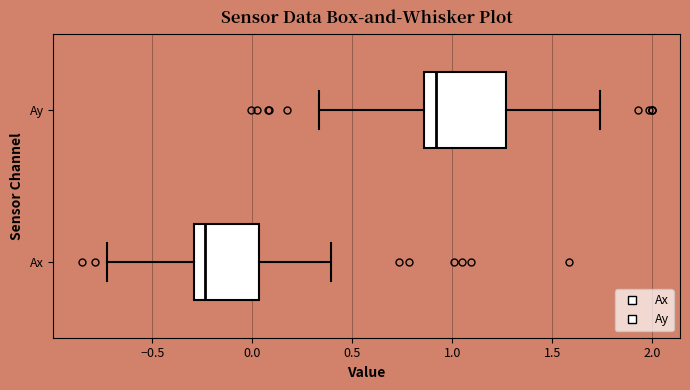

Which box's median line is the furthest to the right?

Ay